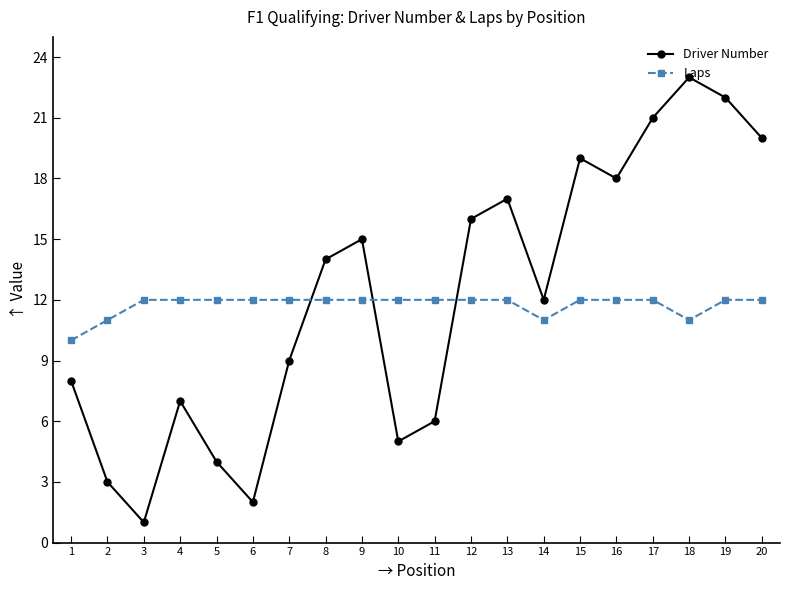

Reading right to left, list all the values displayed in this chart.

Driver Number: 20=20	19=22	18=23	17=21	16=18	15=19	14=12	13=17	12=16	11=6	10=5	9=15	8=14	7=9	6=2	5=4	4=7	3=1	2=3	1=8
Laps: 20=12	19=12	18=11	17=12	16=12	15=12	14=11	13=12	12=12	11=12	10=12	9=12	8=12	7=12	6=12	5=12	4=12	3=12	2=11	1=10